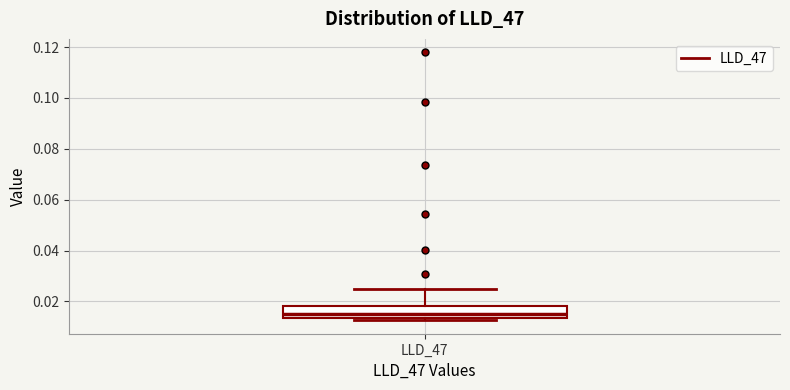

Transcribe this box plot: give where the median line is, the range the box spans, and where the two whiskers end, as read against the y-axis. The values are not printed on the chart, so give them approximately, as read against the axis.

median 0.016, box 0.014 to 0.018, whiskers 0.012 to 0.026